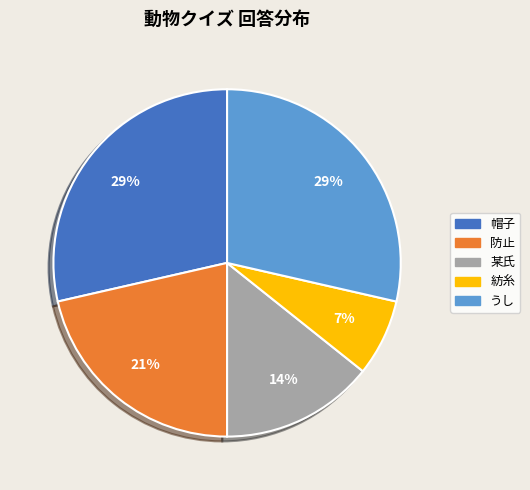

Count the number of slices in the pie.

5